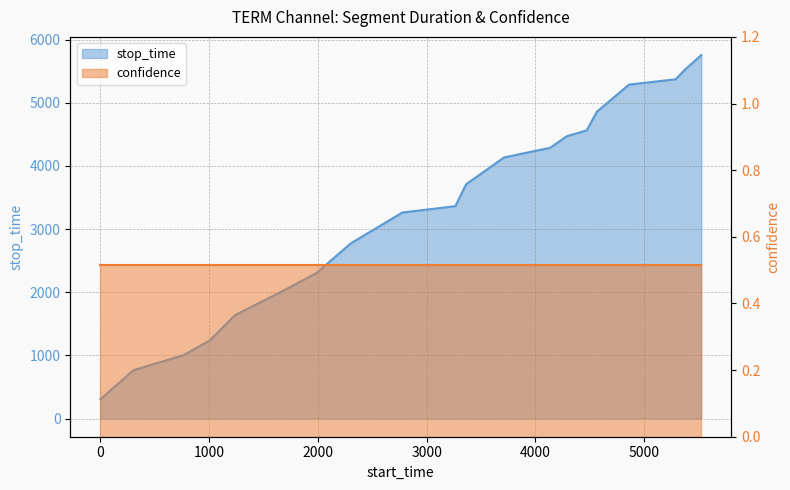

How many data points does each series have?

20